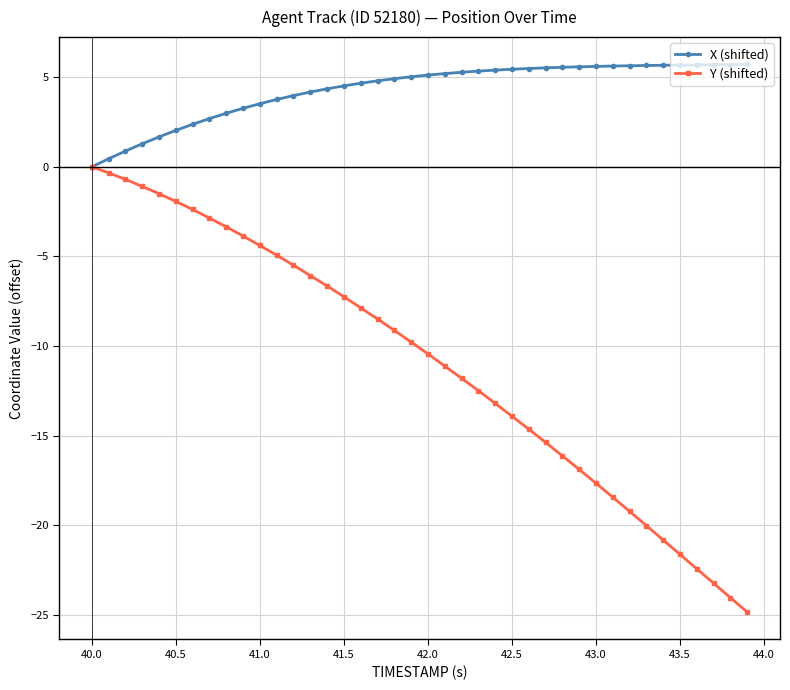

Rank the series by their maximum value, from highest to lowest.

X (shifted), Y (shifted)